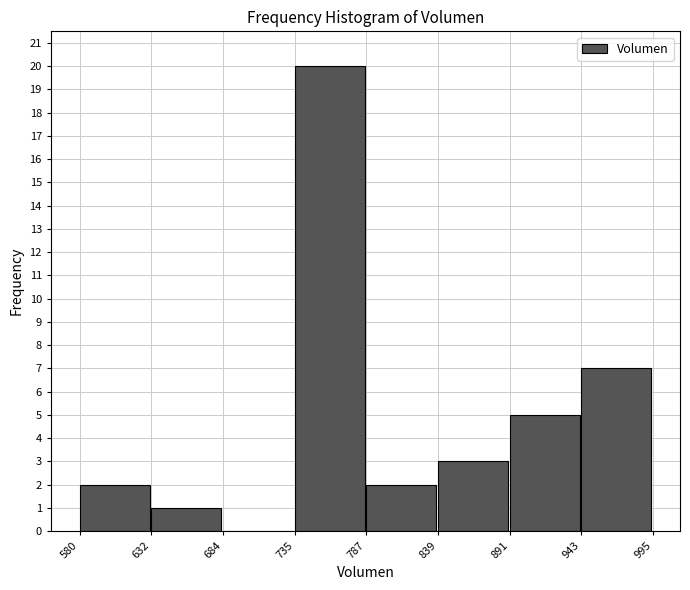

Reading left to right, list every bar in this chart as the range it spans on the x-axis followed by its height. The values are not printed on the chart, so give them approximately, as read against the axis.

580 to 632: 2
632 to 684: 1
684 to 735: 0
735 to 787: 20
787 to 839: 2
839 to 891: 3
891 to 943: 5
943 to 995: 7